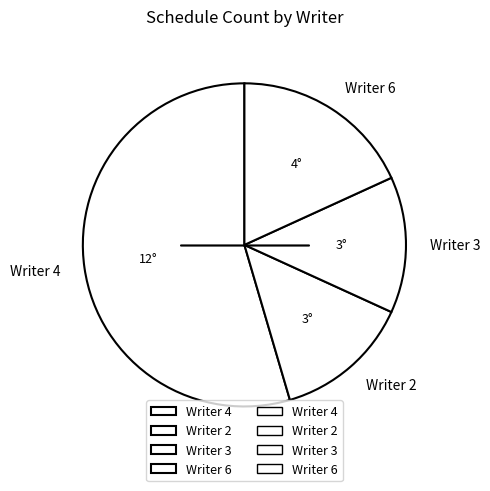

Which slice is the largest?

Writer 4